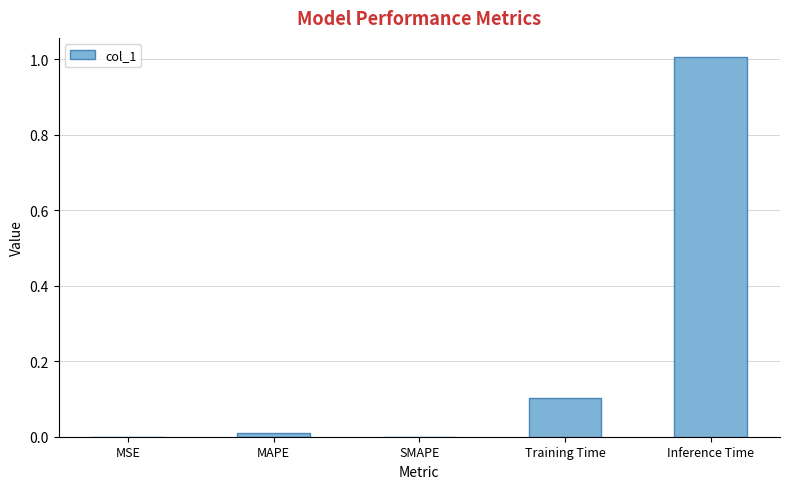

Are the bars grouped side by side (vs. stacked)?

No